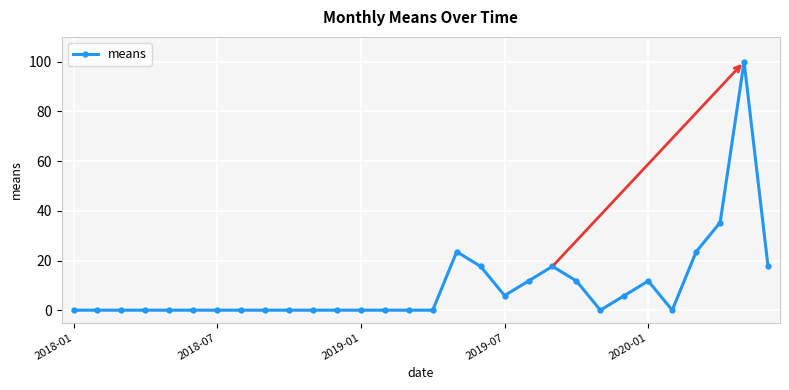

True or false: there are more than 1 points higher than both neighbors.

True